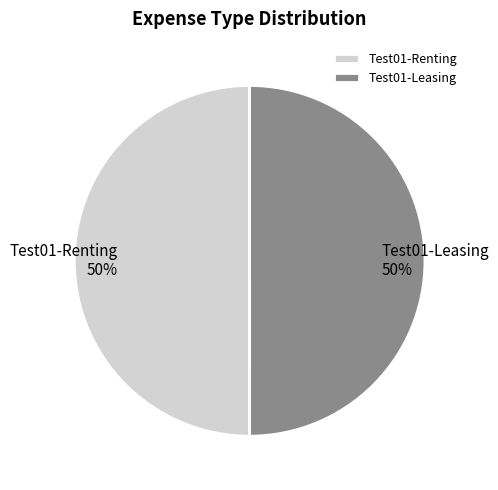

Is the sum of Test01-Leasing and Test01-Renting greater than half?

Yes